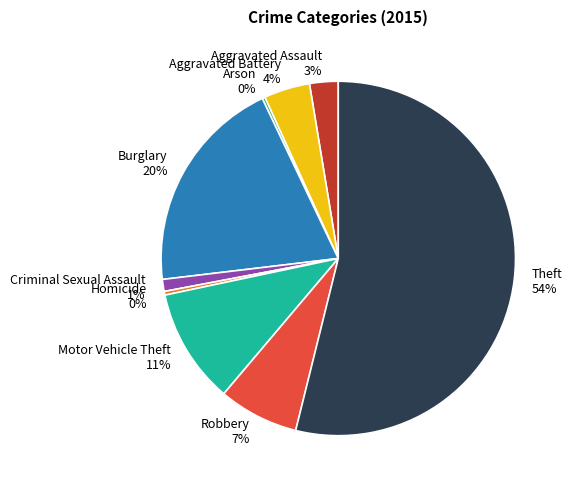

To the nearest percent, what is the average slice percentage?

11%